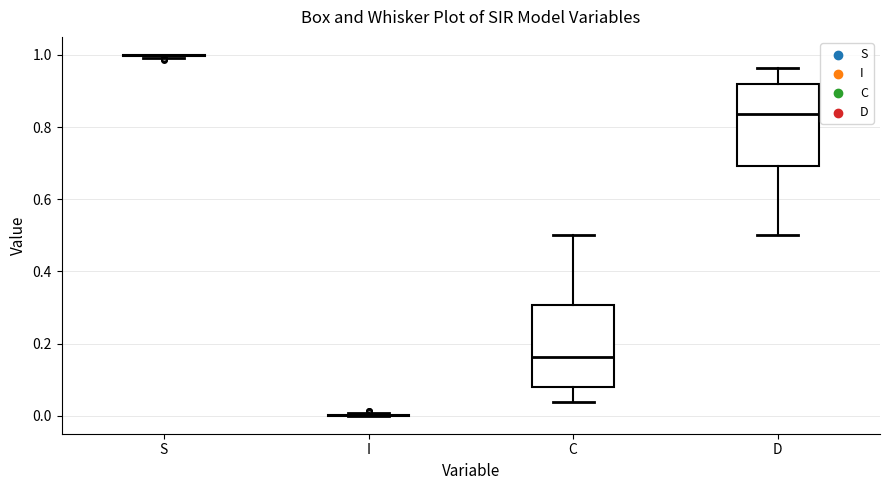

Reading left to right, transcribe this box plot: for each box, give where its median line is, the range the box spans, and where its two whiskers end, as read against the y-axis. The values are not printed on the chart, so give them approximately, as read against the axis.

S: box collapsed to a line at 1.00, whiskers 1.00 to 1.00
I: box collapsed to a line at 0.00, whiskers 0.00 to 0.00
C: median 0.16, box 0.08 to 0.30, whiskers 0.04 to 0.50
D: median 0.84, box 0.70 to 0.92, whiskers 0.50 to 0.96